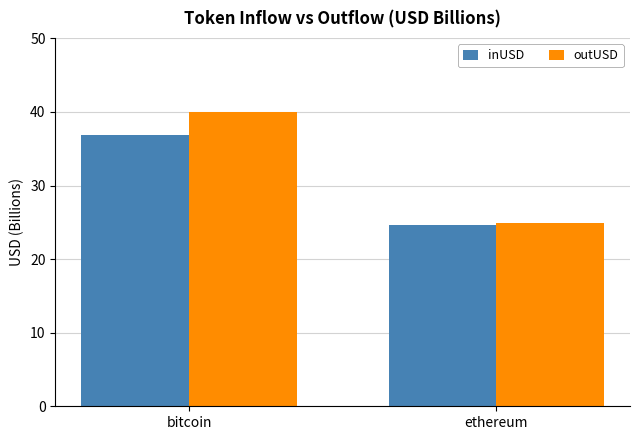

At how many categories does at least one series exceed 26?

1